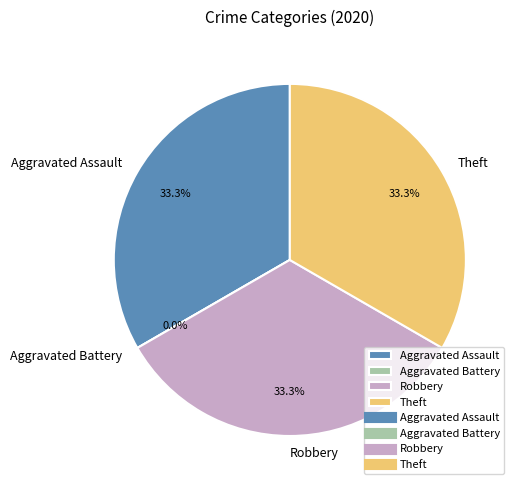

To the nearest percent, what portion does Aggravated Assault represent?

33%